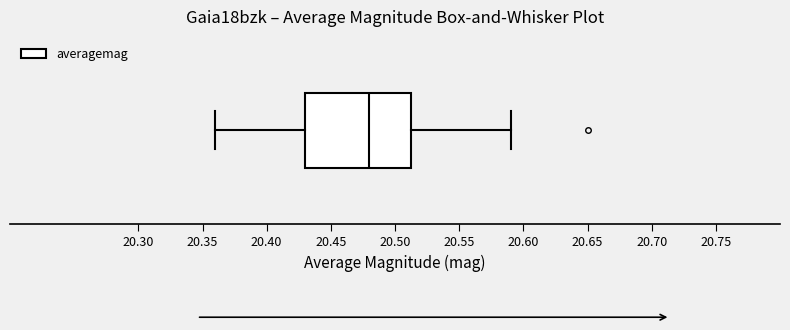

Transcribe this box plot: give where the median line is, the range the box spans, and where the two whiskers end, as read against the x-axis. The values are not printed on the chart, so give them approximately, as read against the axis.

median 20.480, box 20.430 to 20.515, whiskers 20.360 to 20.590